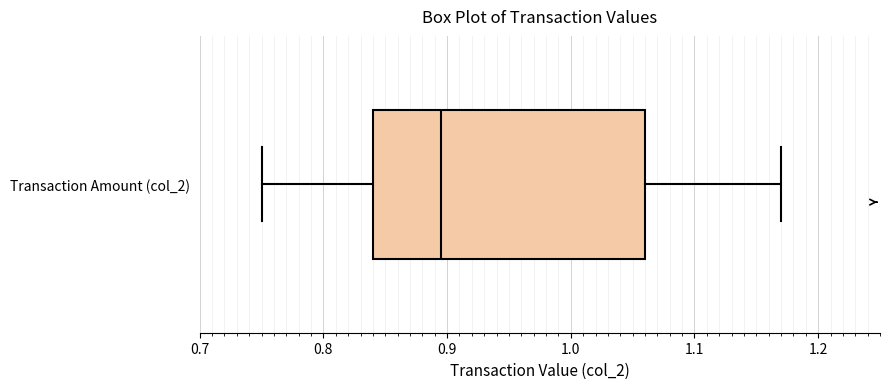

Read this box plot against the x-axis: the position of the median line, the range covered by the box, and the ends of both whiskers. The values are not printed on the chart, so give them approximately, as read against the axis.

median 0.90, box 0.84 to 1.06, whiskers 0.75 to 1.17